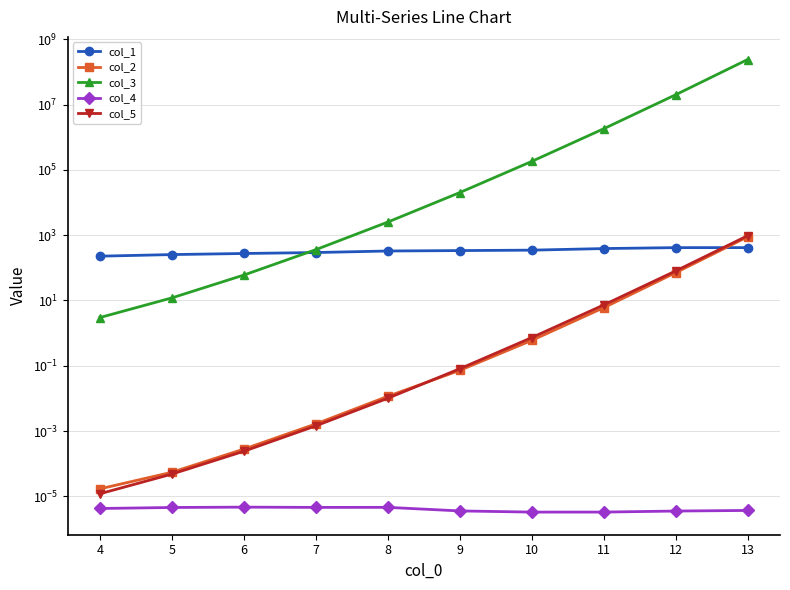

What is the difference between the maximum and minimum values in the col_2 series?

887.2